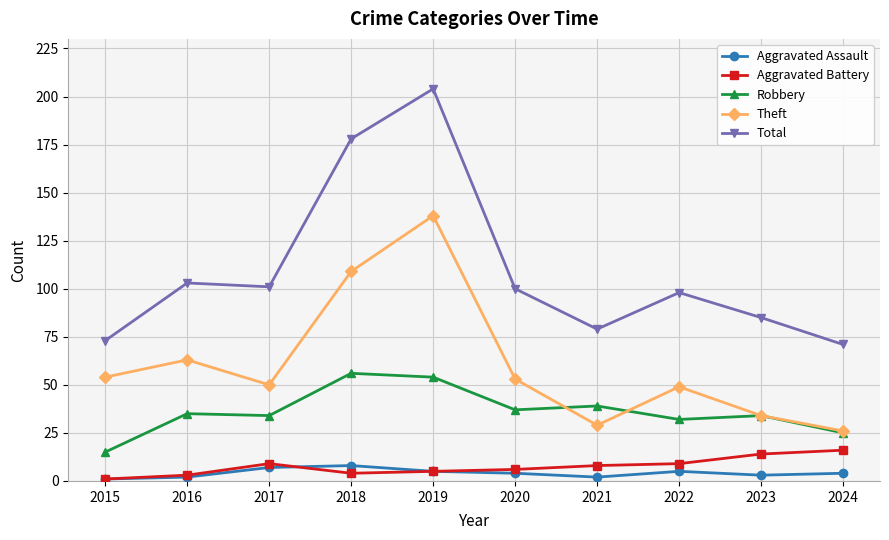

What is the difference between the Aggravated Battery values at 2019 and 2016?

2